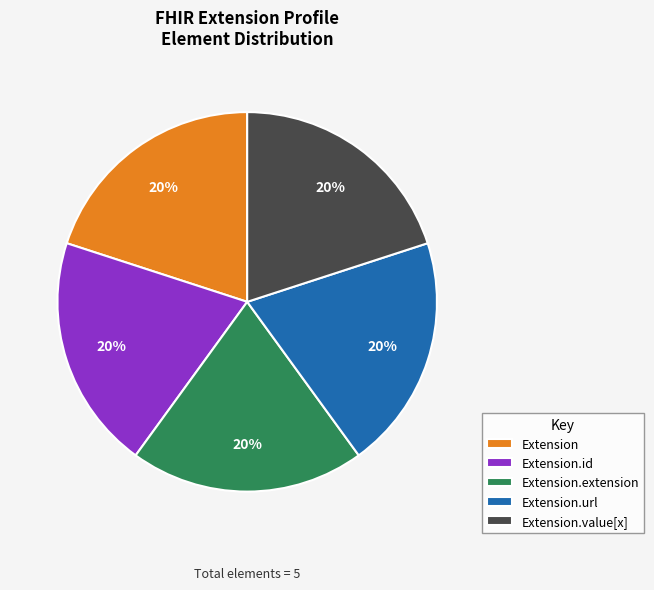

Is there a majority slice in this chart?

No